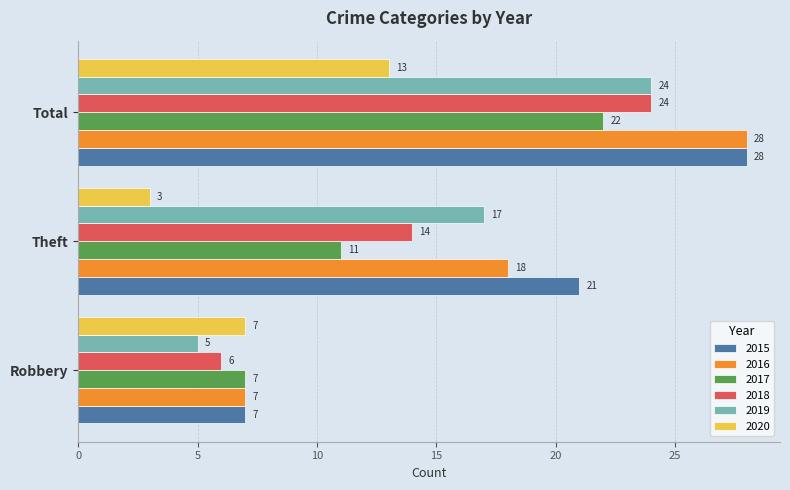

What is the total value across all series at Total?

139